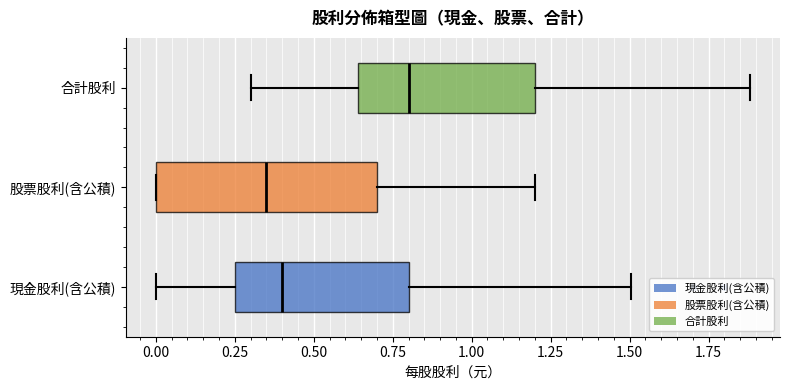

Comparing the boxes themselves (not the whiskers), which one is the widest?

股票股利(含公積)